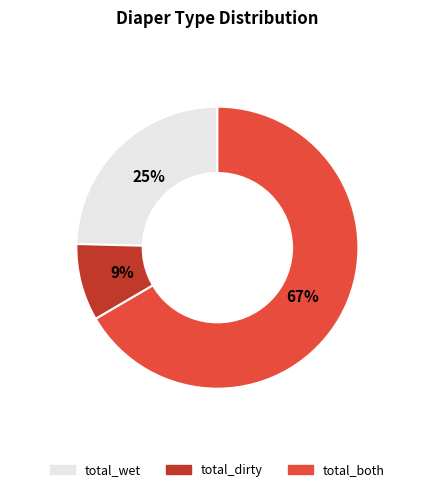

Is there any slice that represents more than half of the pie?

Yes